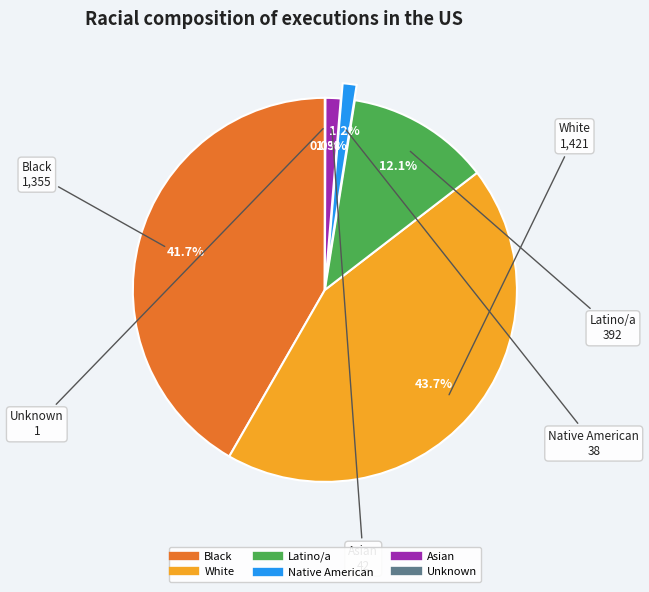

True or false: Asian accounts for 11% of the total.

False